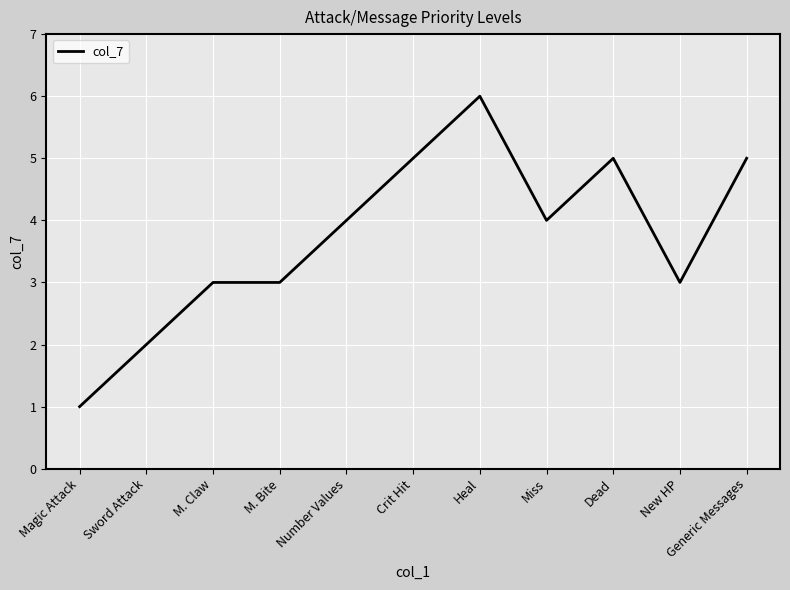

What is the difference between the maximum and minimum values?

5